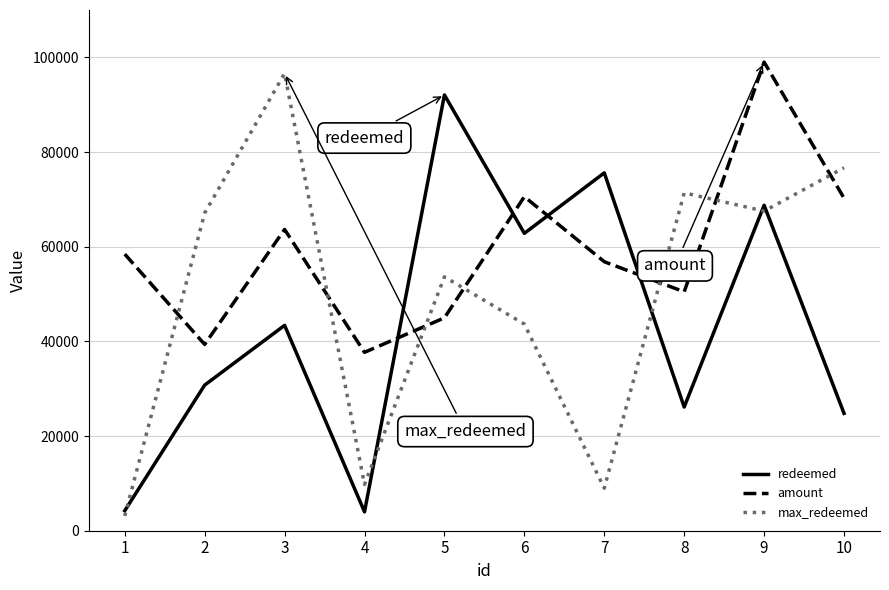

Does the chart have visible grid lines?

Yes